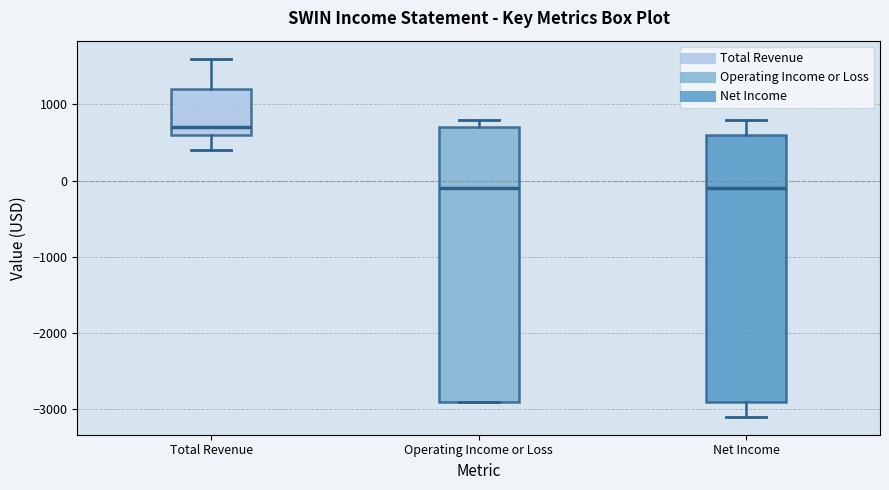

Which box is the tallest, from its lower edge to its upper edge?

Operating Income or Loss